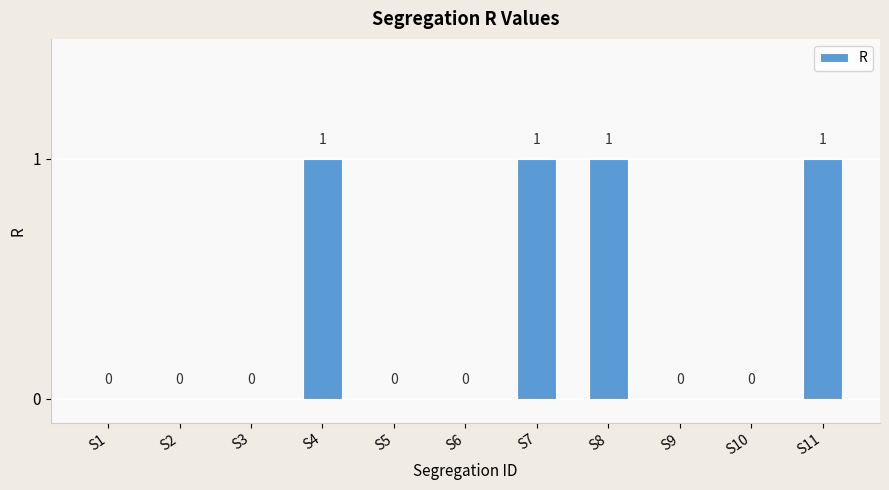

Approximately how many times larger is the value at S7 compared to S11?

1.0